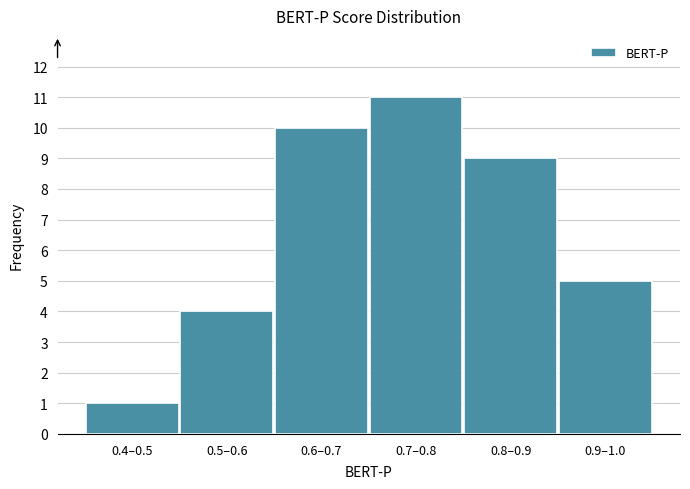

Reading left to right, transcribe all the data shown in this chart.

0.4–0.5=1	0.5–0.6=4	0.6–0.7=10	0.7–0.8=11	0.8–0.9=9	0.9–1.0=5